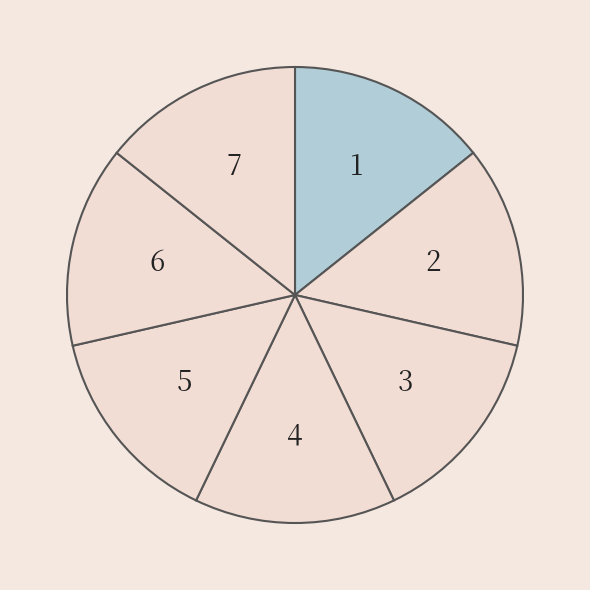

What is the ratio of the value at 2 to the value at 6?

1.0